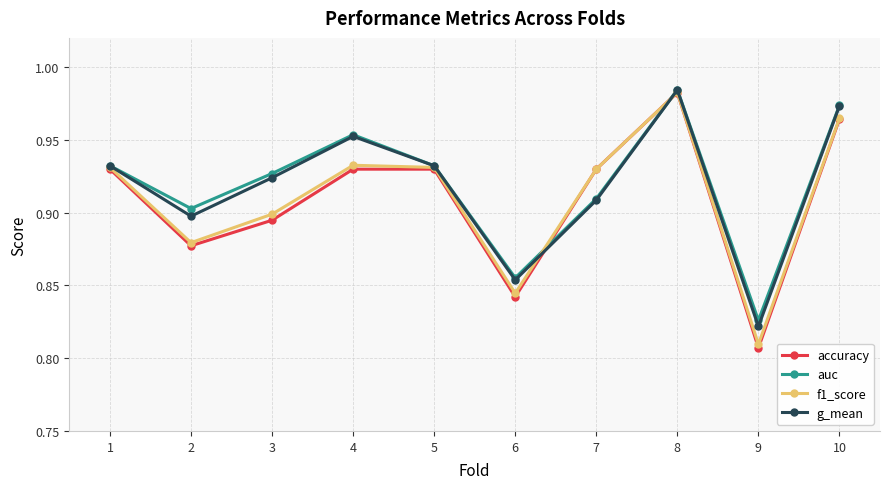

Where is the first local minimum for g_mean?

2